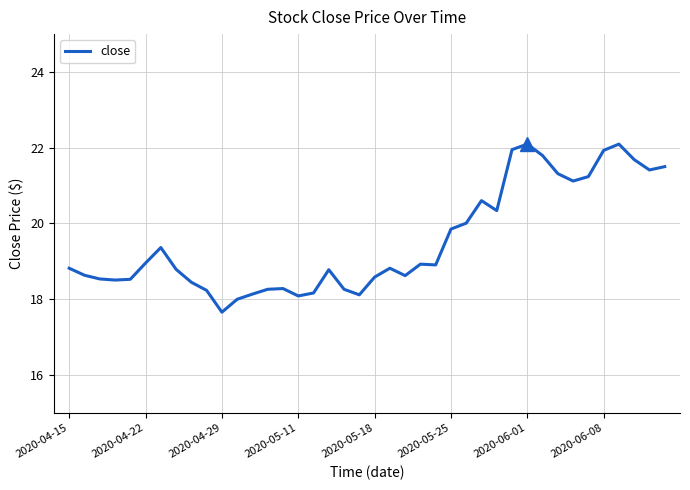

What is the difference between the maximum and minimum values?

4.4